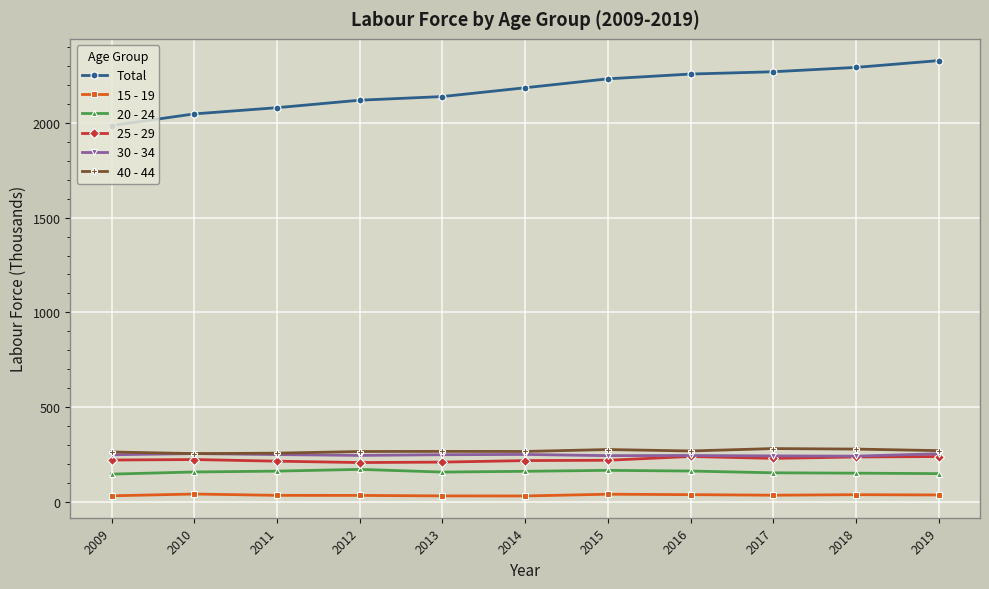

Which series has the largest total across all categories?

Total